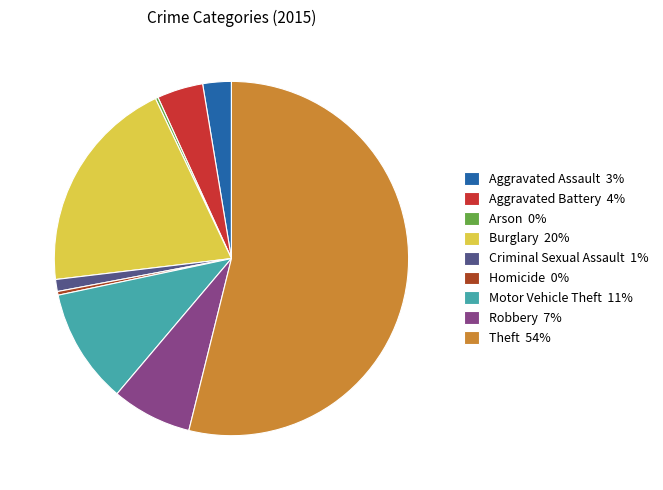

What is the largest slice in the pie chart?

Theft